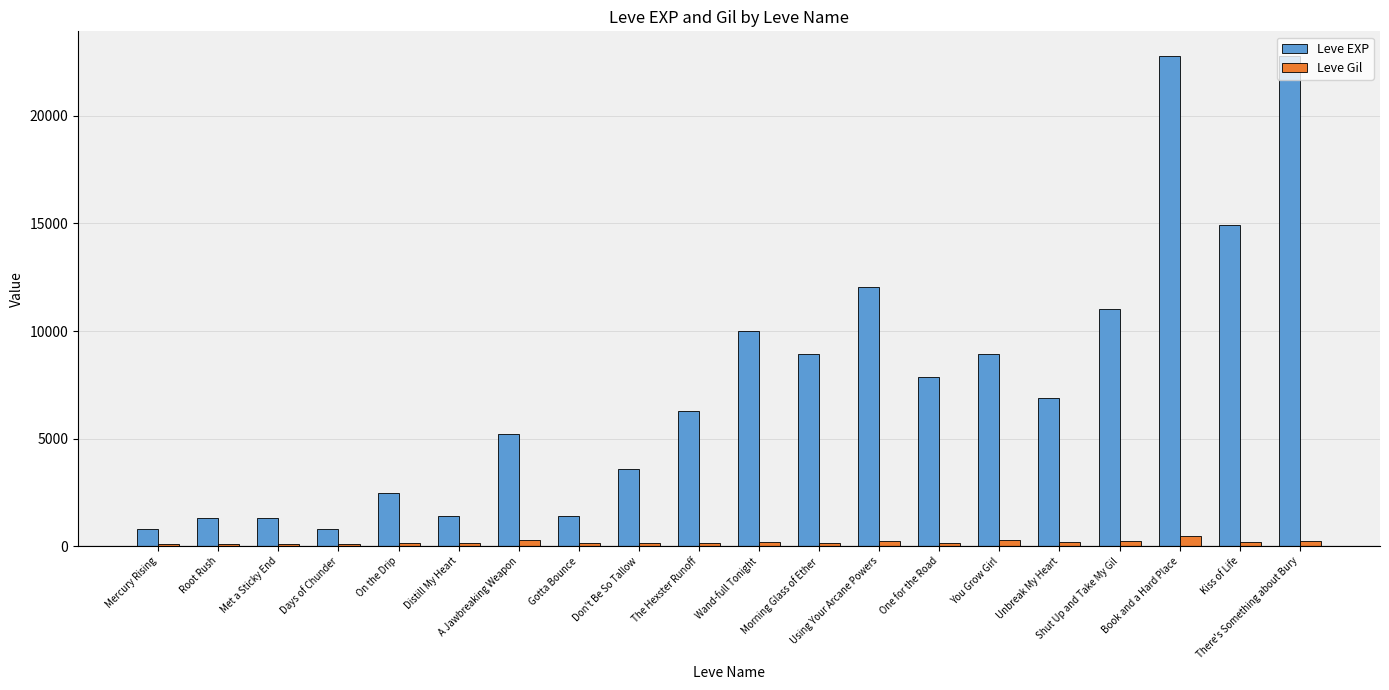

Rank the series by their maximum value, from lowest to highest.

Leve Gil, Leve EXP